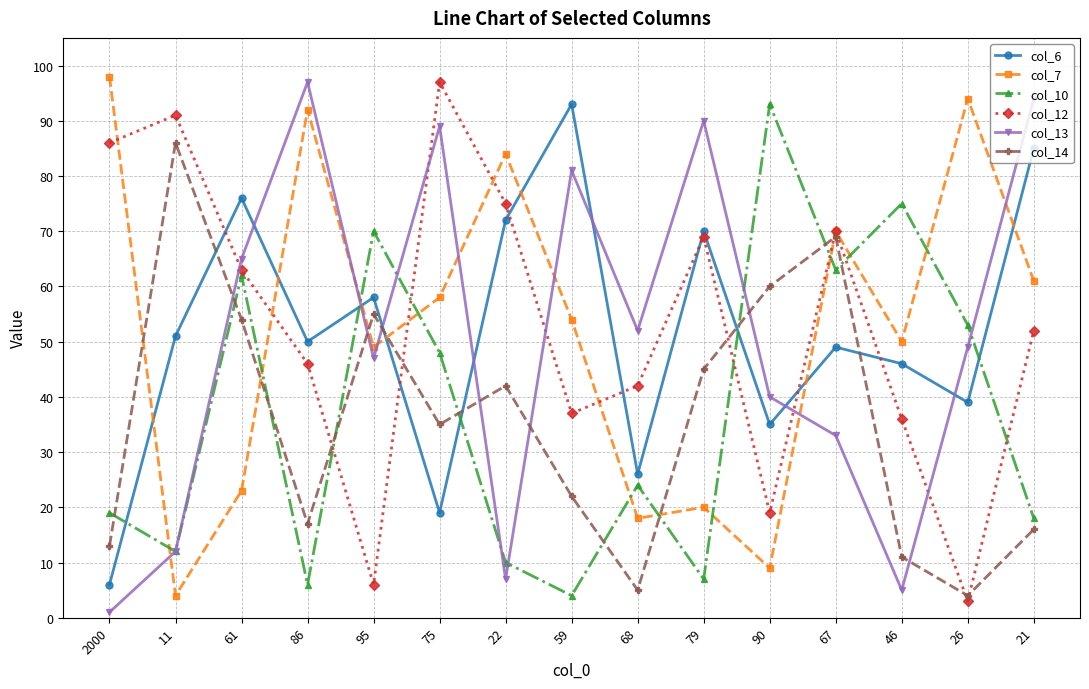

What is the value of the col_7 point at the 8th from the left?

54